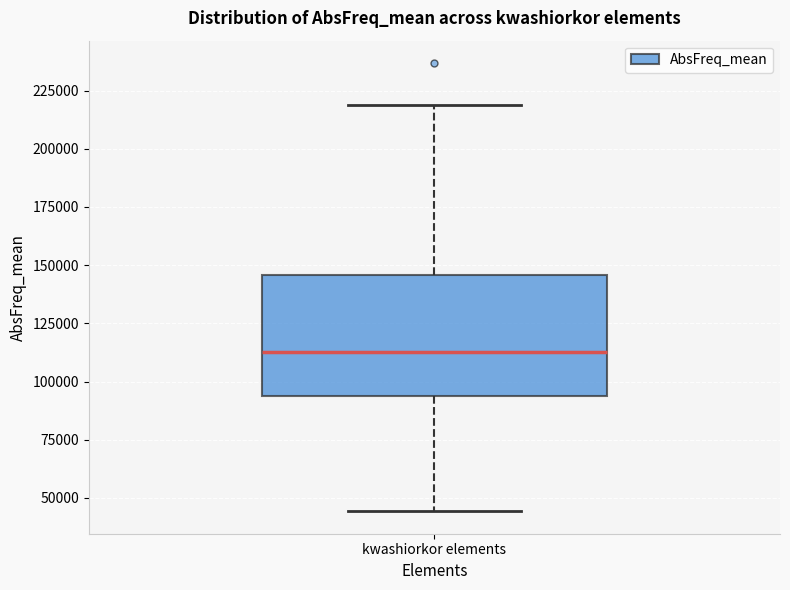

Where is the upper edge of the box for kwashiorkor elements on the y-axis? The values are not printed on the chart, so give them approximately, as read against the axis.

145000